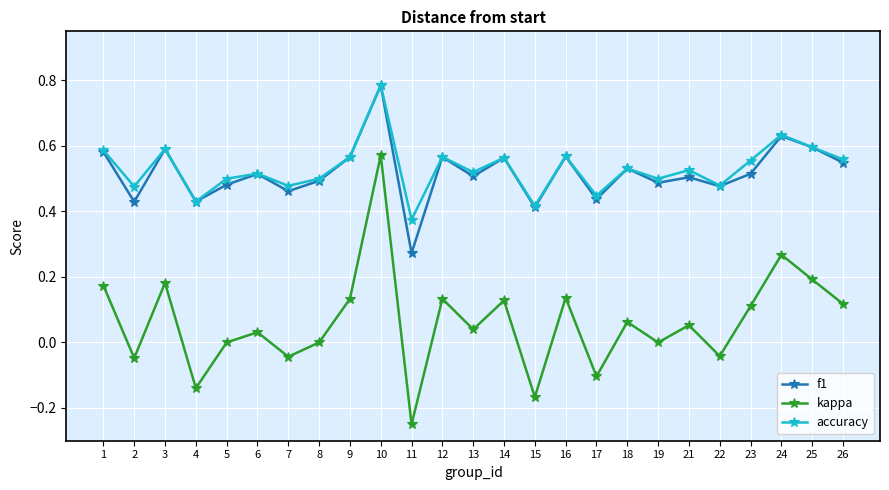

What is the sum of all f1 values?

13.0